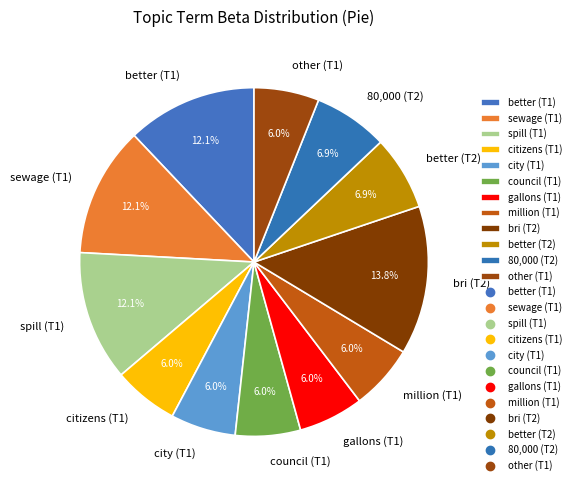

Does better (T1) account for over 50% of the chart?

No